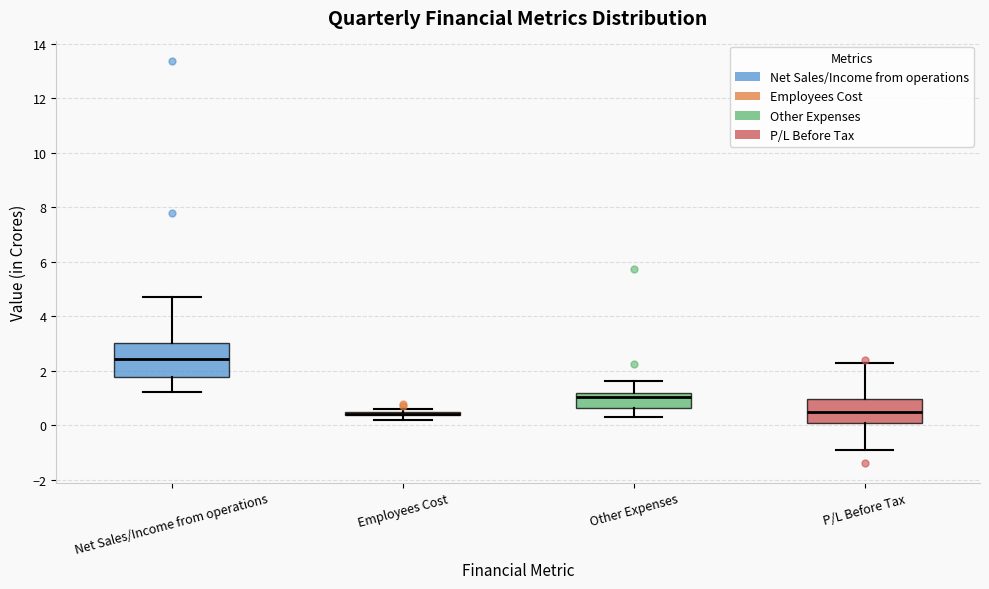

Which box is the tallest, from its lower edge to its upper edge?

Net Sales/Income from operations